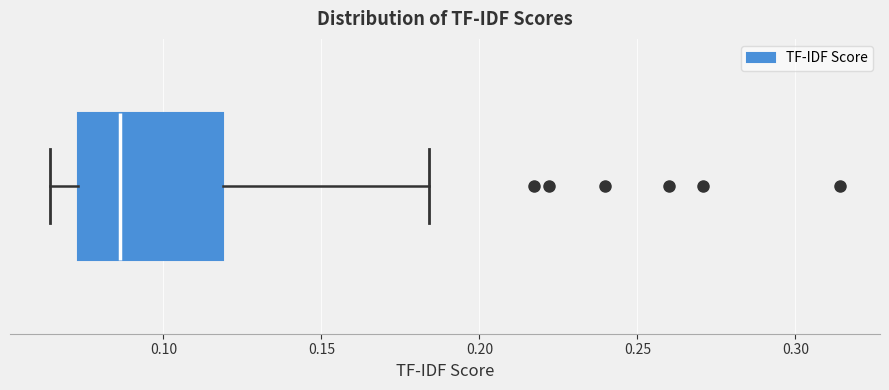

Where does the median line of the box sit on the x-axis? The values are not printed on the chart, so give them approximately, as read against the axis.

0.085